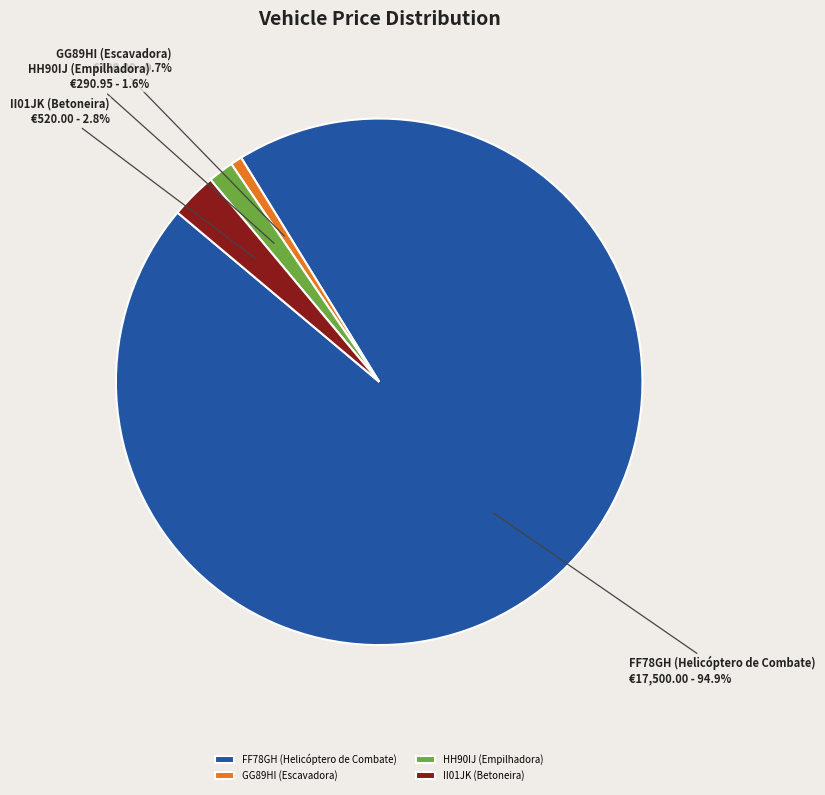

Which has a higher value, II01JK (Betoneira) or HH90IJ (Empilhadora)?

II01JK (Betoneira)